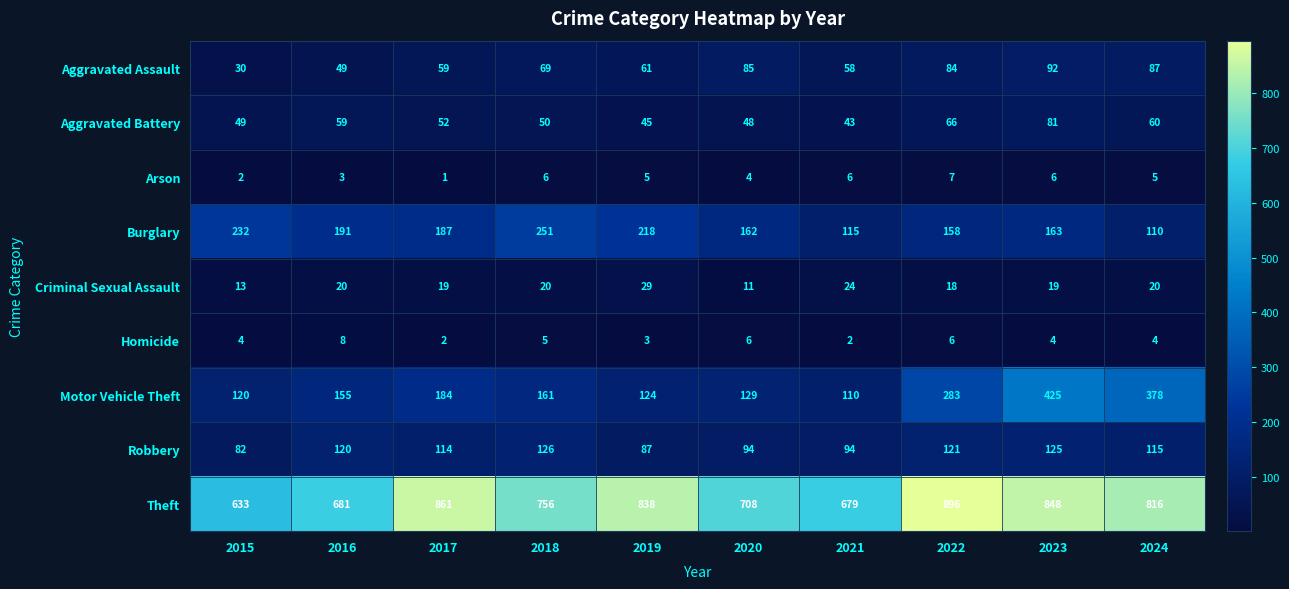

Which label corresponds to the smallest value in the chart?

2017